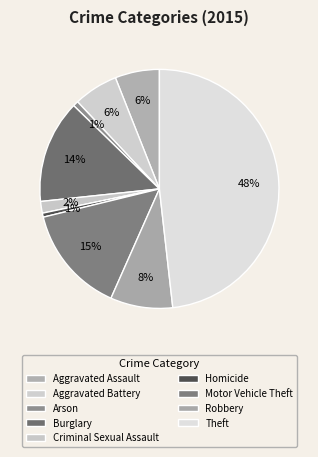

The Aggravated Battery slice represents 6% of the pie. True or false?

True